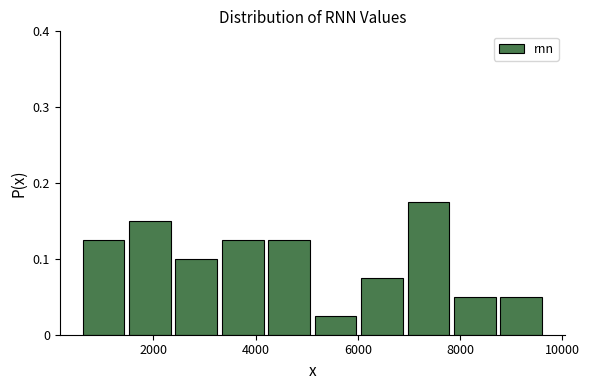

Reading left to right, transcribe this chart: for each bar, give the range it covers on the x-axis and its height. Neither the bar edges nor the heights are printed on the chart, so give them approximately, as read against the axes.

600 to 1400: 0.13
1400 to 2400: 0.15
2400 to 3200: 0.10
3200 to 4200: 0.13
4200 to 5200: 0.13
5200 to 6000: 0.03
6000 to 7000: 0.08
7000 to 7800: 0.18
7800 to 8800: 0.05
8800 to 9600: 0.05